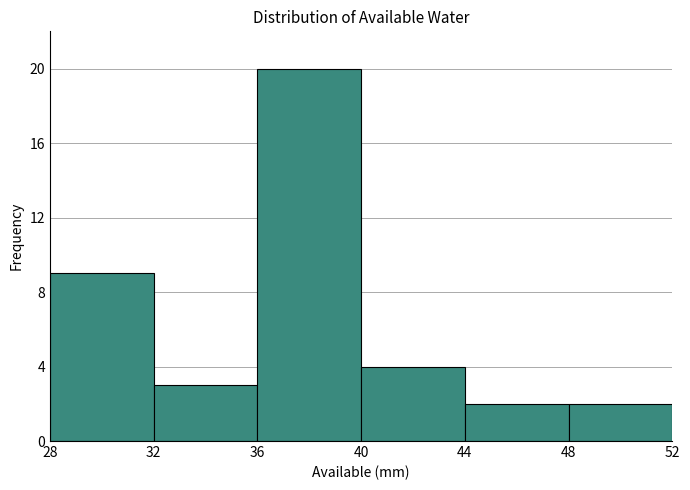

Reading left to right, transcribe this chart: for each bar, give the range it covers on the x-axis and its height. The values are not printed on the chart, so give them approximately, as read against the axis.

28 to 32: 9
32 to 36: 3
36 to 40: 20
40 to 44: 4
44 to 48: 2
48 to 52: 2